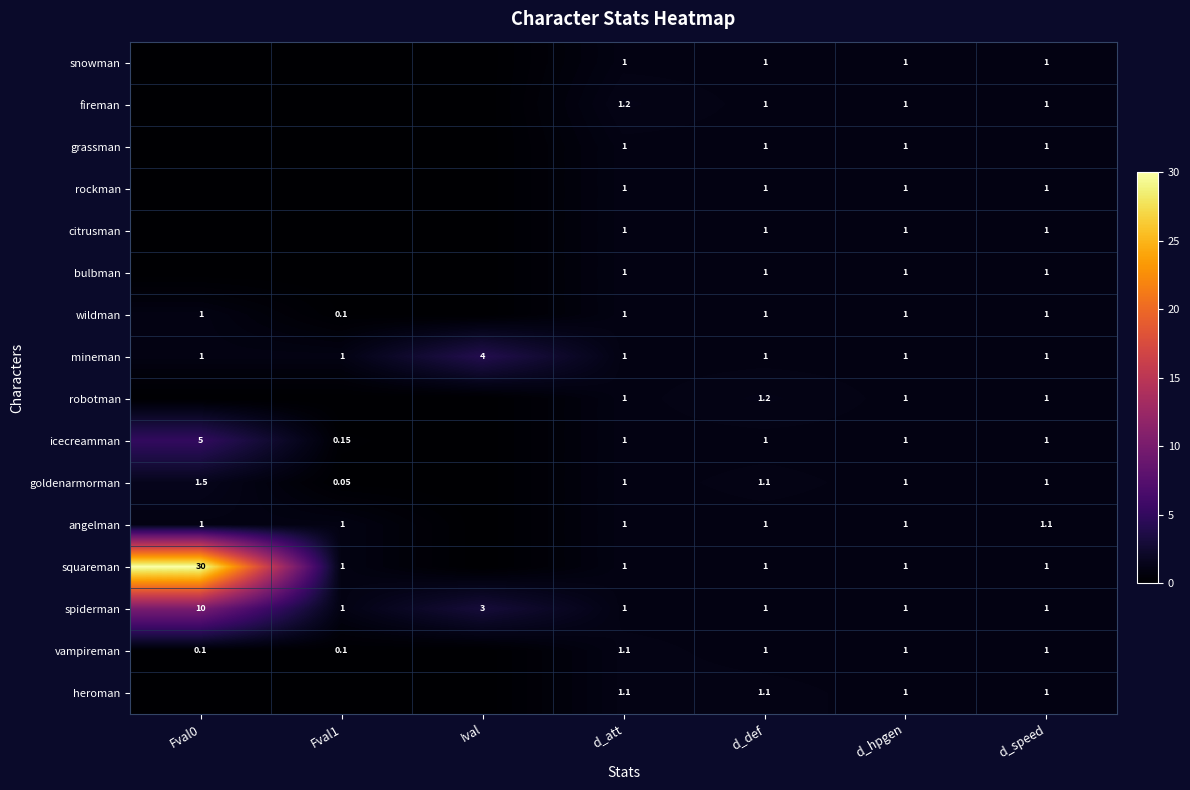

What is the difference between the highest and lowest values at d_def?

0.2